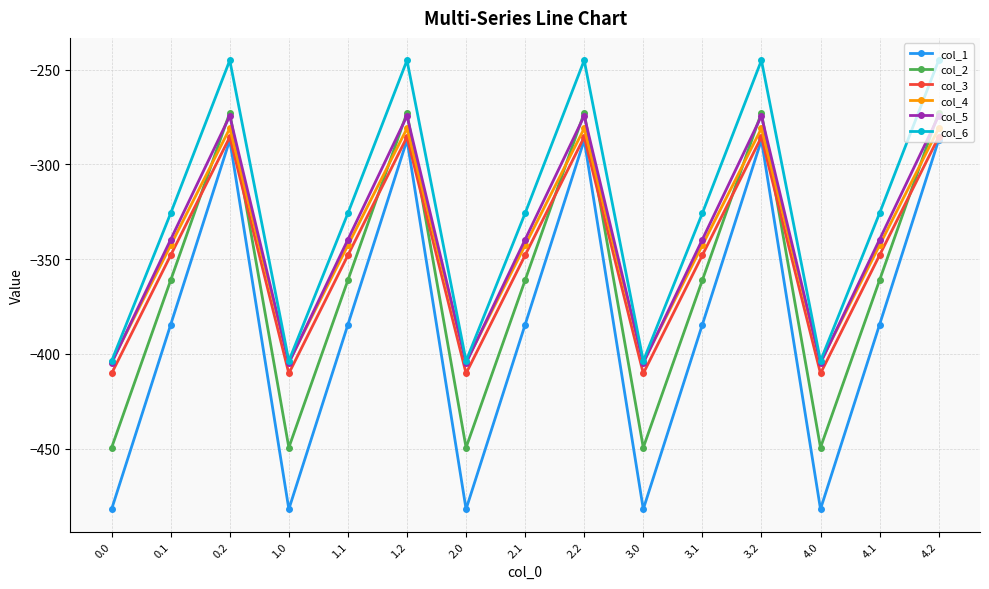

In col_2, how many points are lower than both neighbors (excluding endpoints)?

4